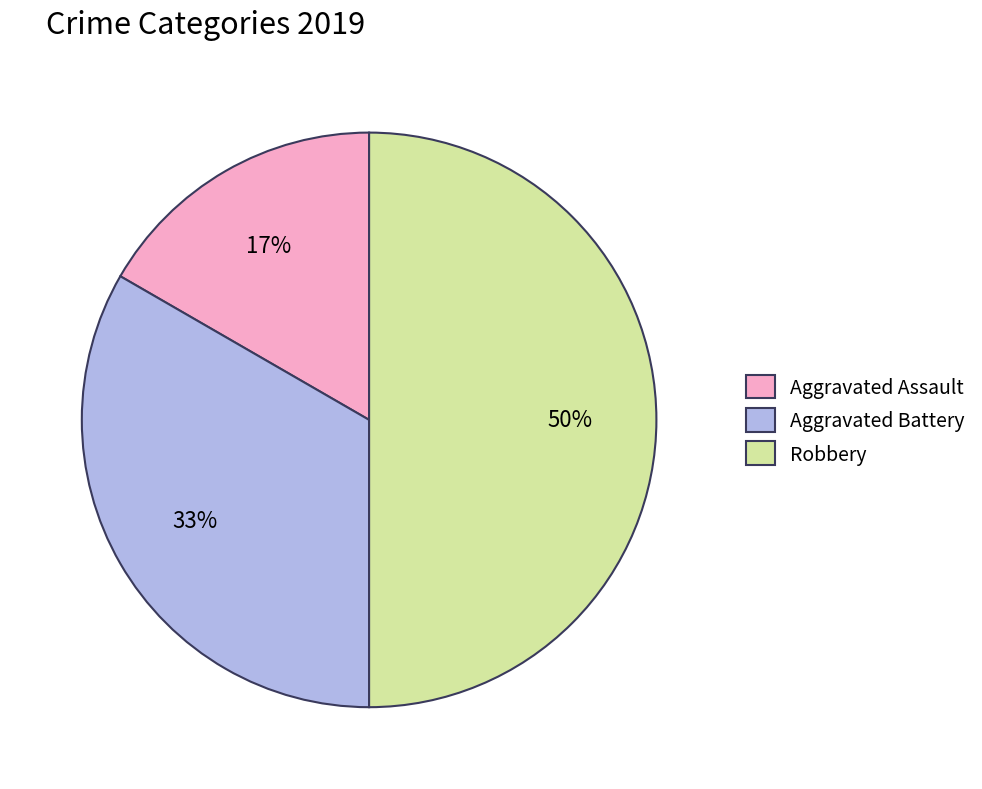

Do Aggravated Assault and Robbery together represent more than half of the pie?

Yes